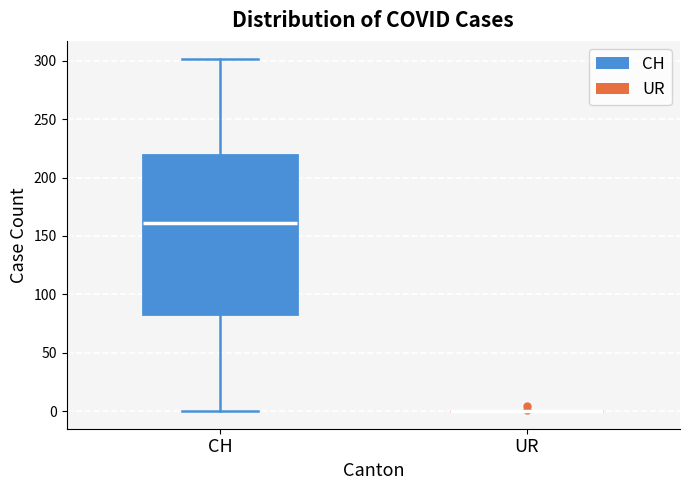

Which box is the tallest, from its lower edge to its upper edge?

CH